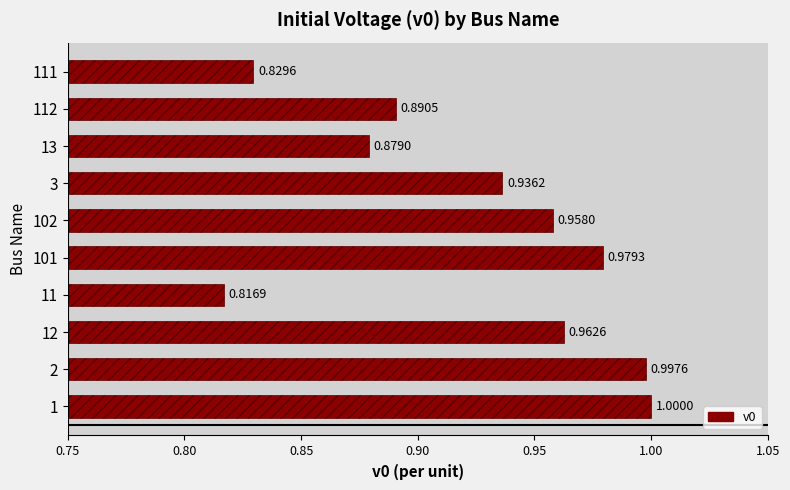

How many bars are there in total?

10